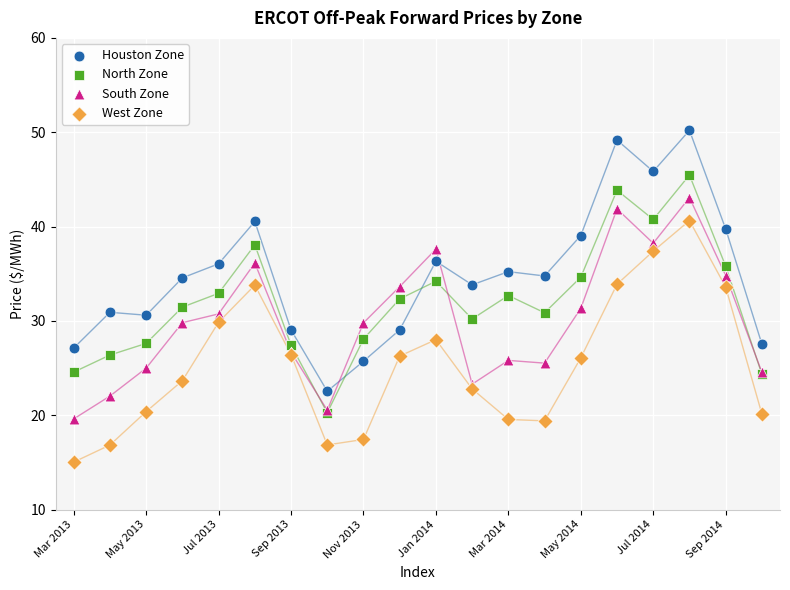

Which series has the widest spread of Y values?

Houston Zone